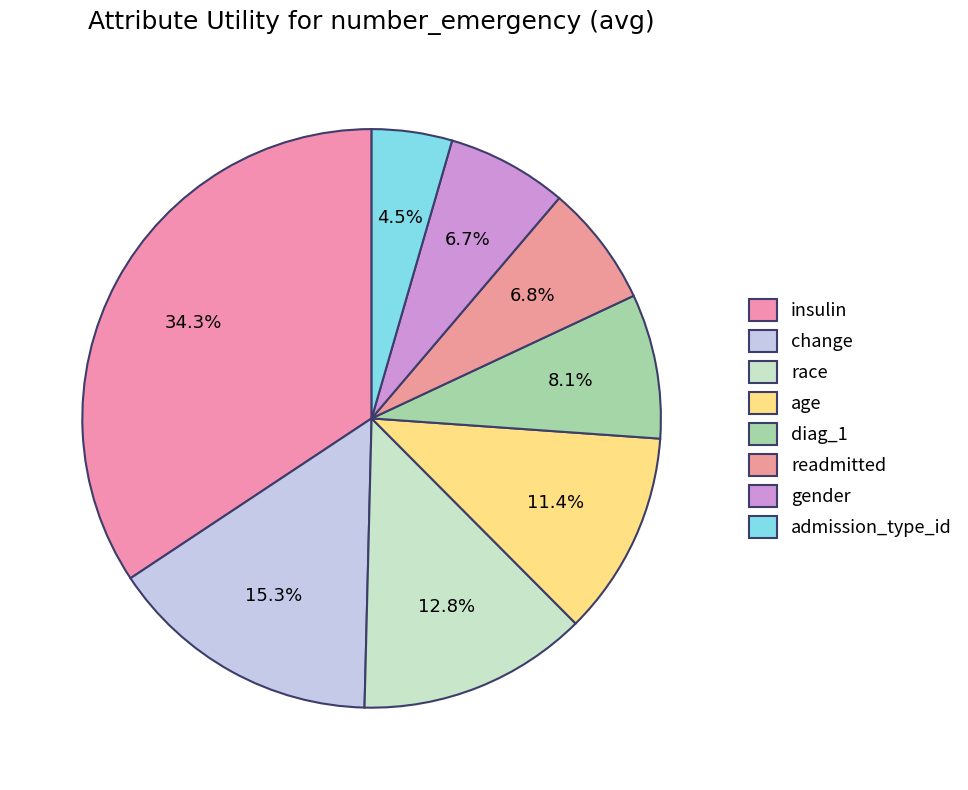

How many segments does this pie chart have?

8